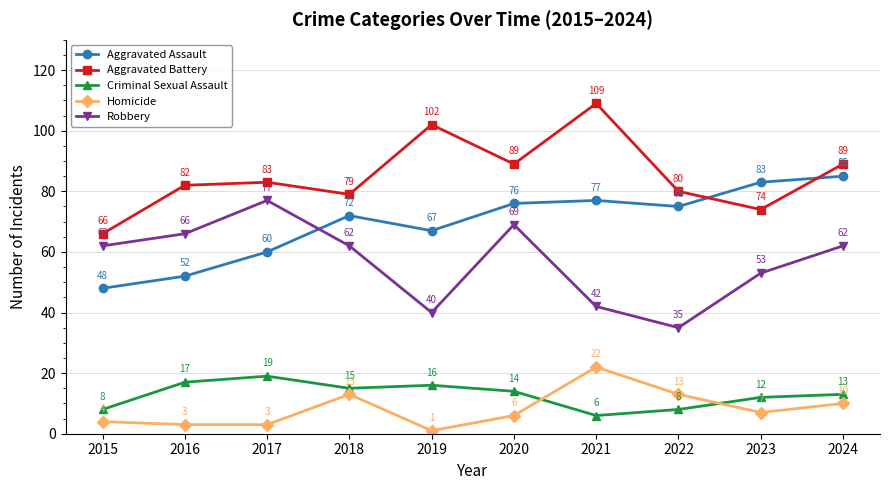

How many interior local valleys does the Aggravated Assault series have?

2